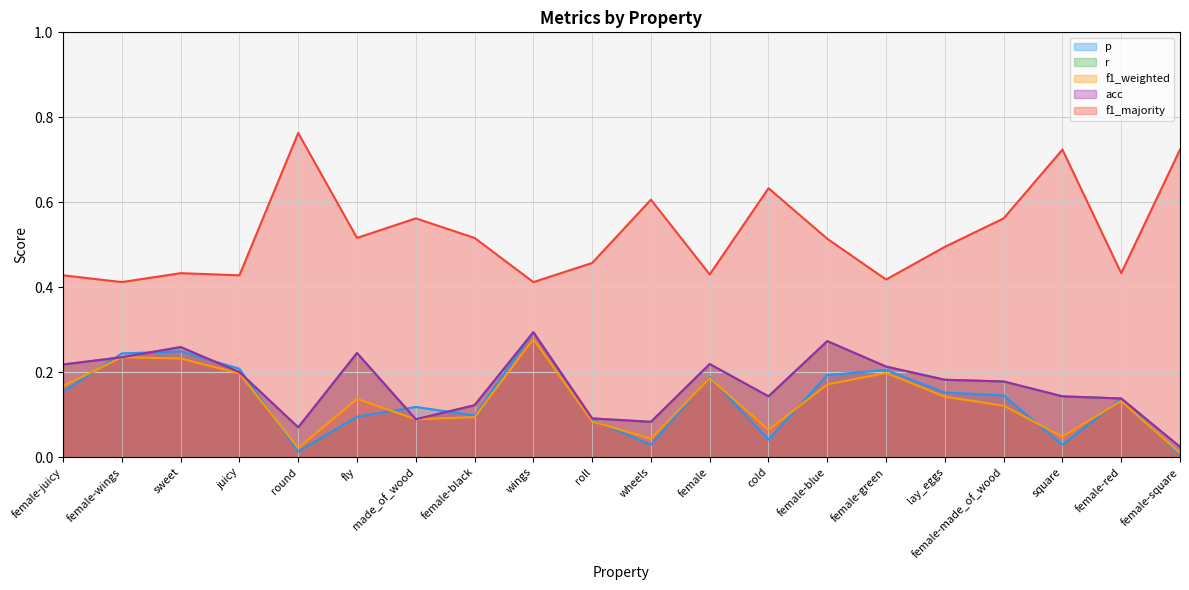

The f1_majority series shows 0.4 at female-green. True or false?

True